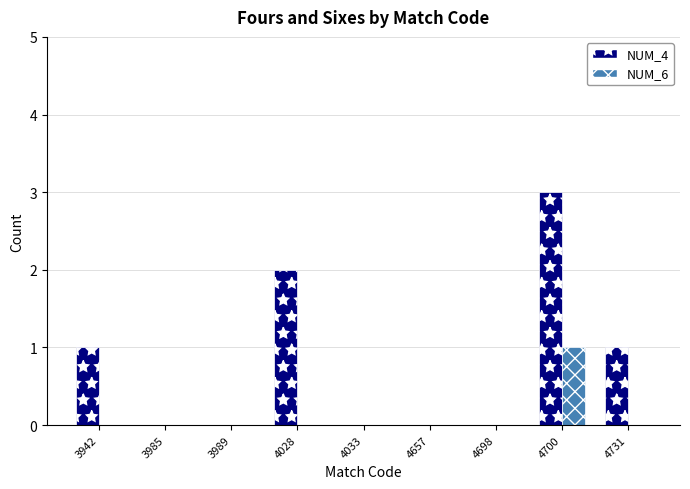

Is it true that NUM_6 equals 1 at 3989?

False